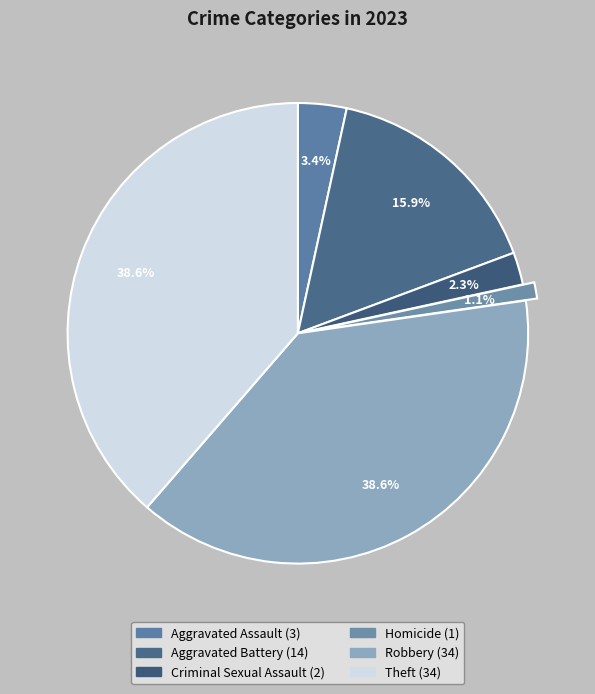

Rank the categories by value from highest to lowest.

Robbery, Theft, Aggravated Battery, Aggravated Assault, Criminal Sexual Assault, Homicide